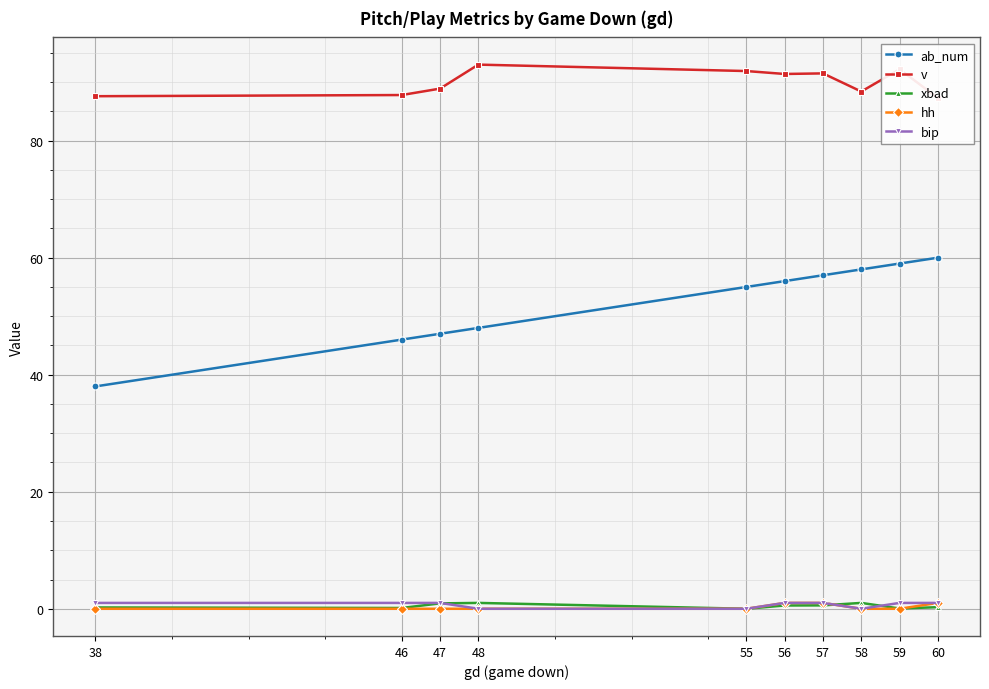

What is the value of the xbad point at the 10th from the left?

0.3